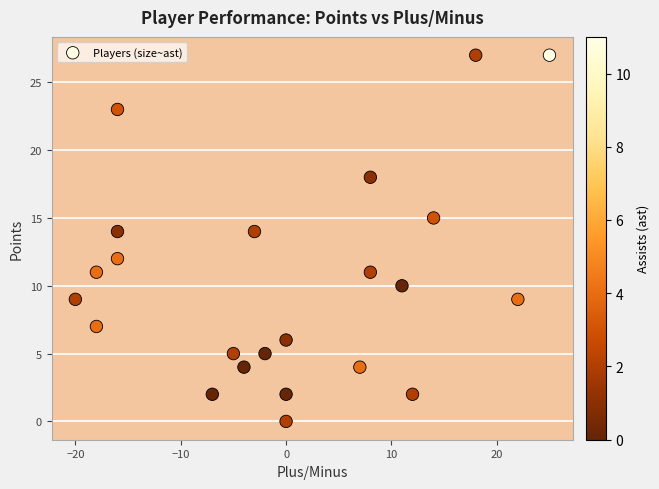

What is the range of Y values (max minus min)?

27